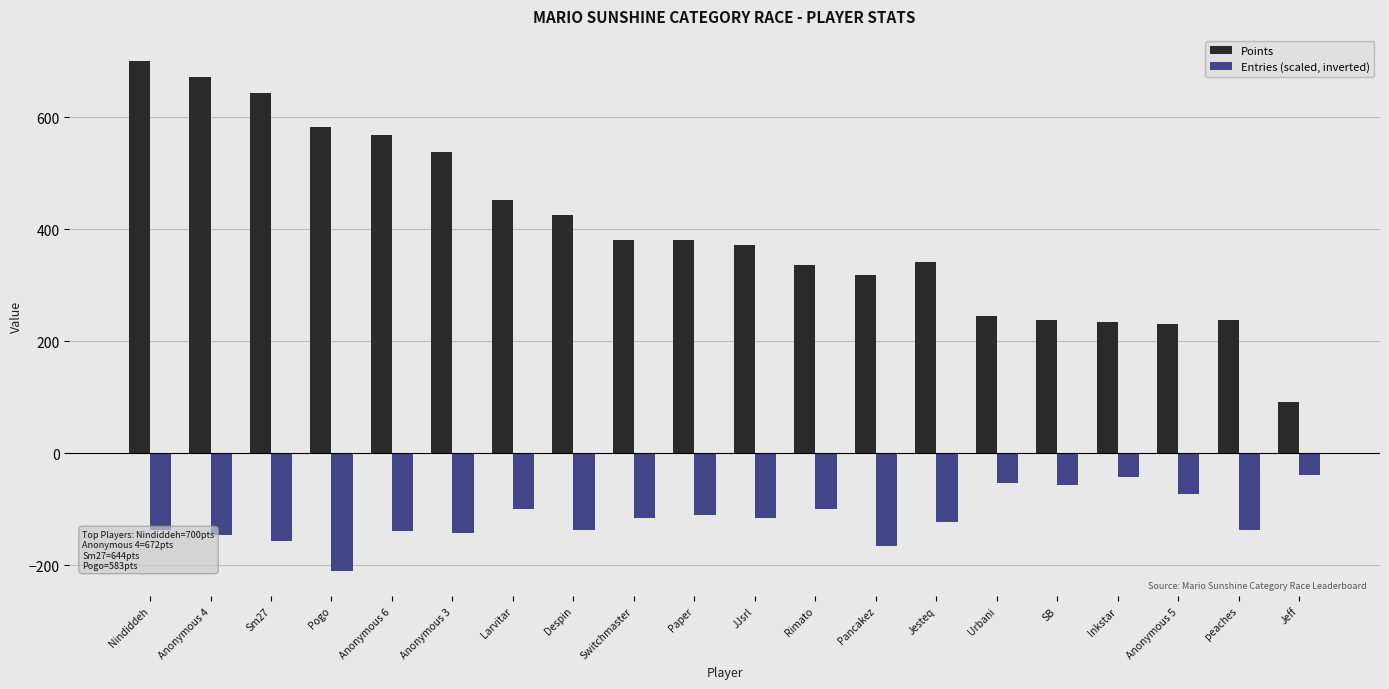

Is the value of Entries (scaled, inverted) at SB greater than the value of Points at Paper?

No